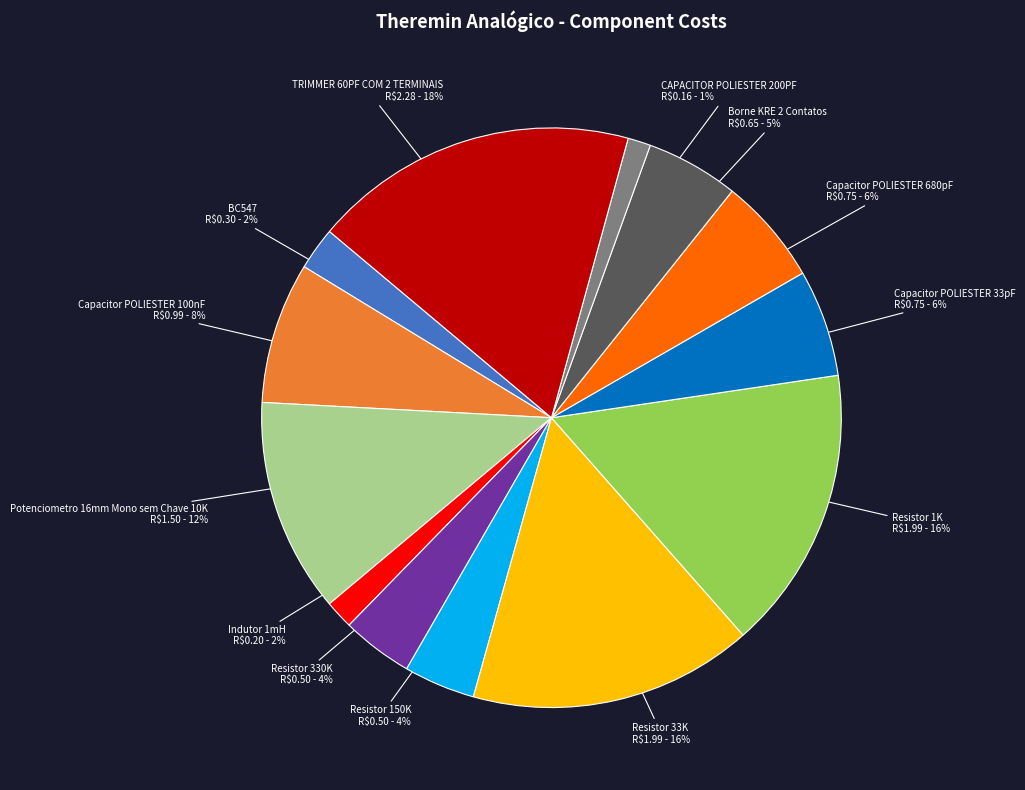

Does any single category account for the majority?

No